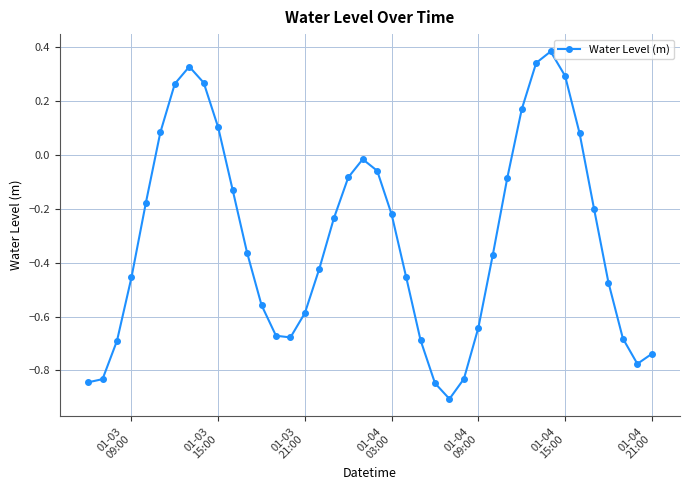

How many interior local peaks (higher than both neighbors) does the data have?

3